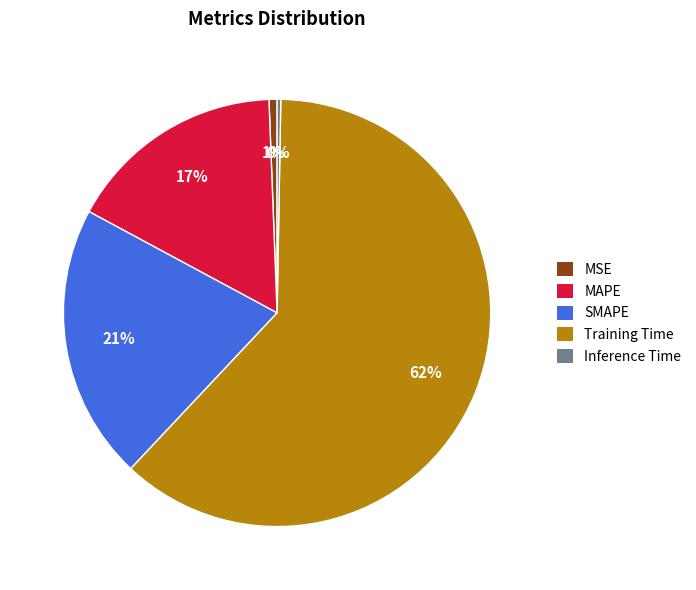

The MSE slice represents 1% of the pie. True or false?

True